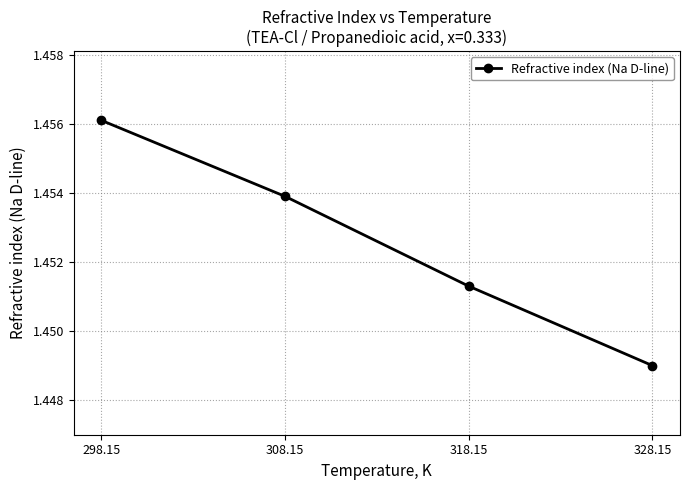

Approximately how many times larger is the value at 308.15 compared to 298.15?

1.0